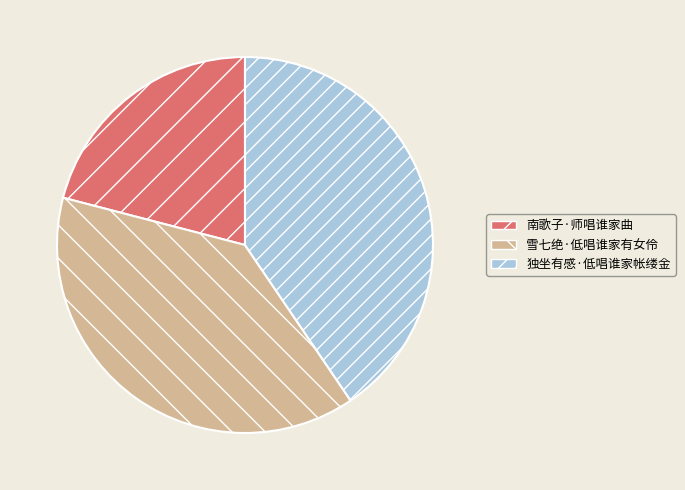

Is there a majority slice in this chart?

No